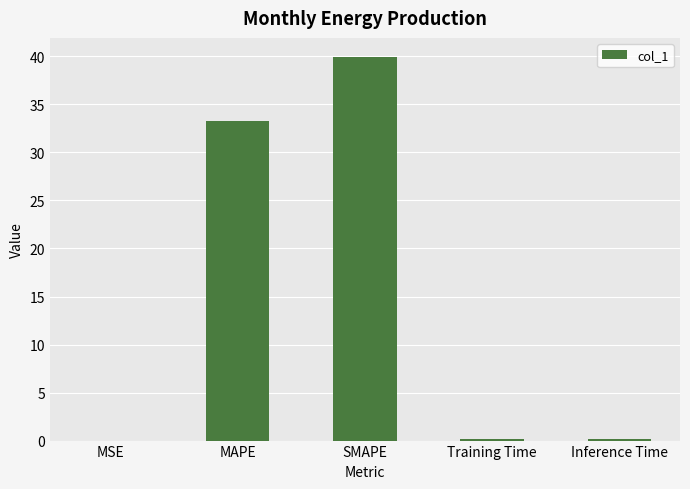

Between MAPE and Inference Time, which is larger?

MAPE